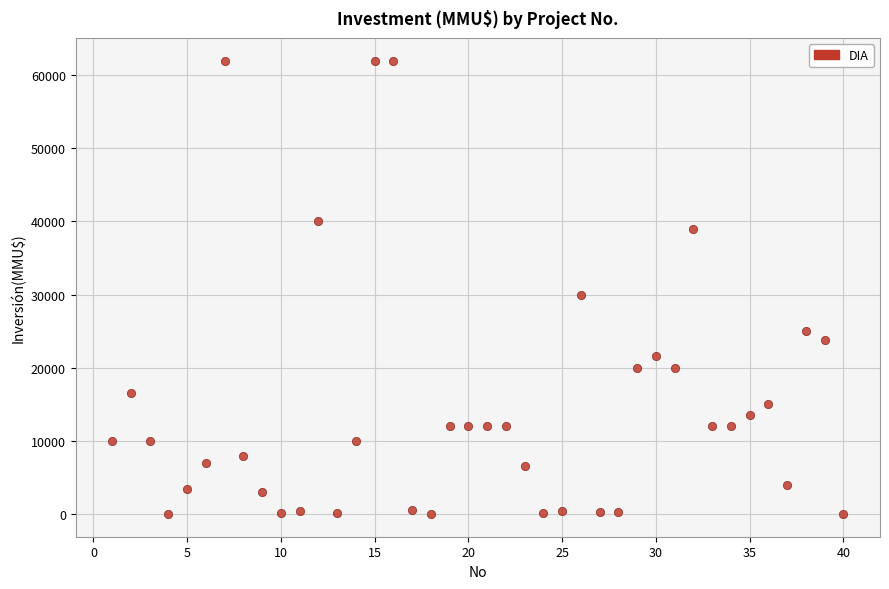

What is the range of Y values (max minus min)?

62000